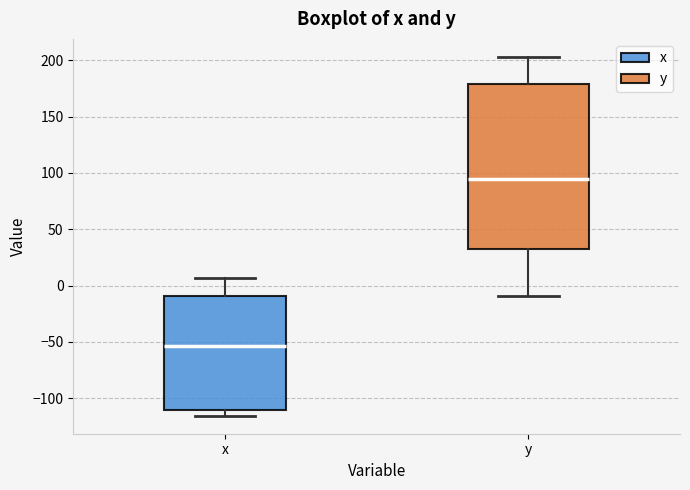

Which box is the tallest, from its lower edge to its upper edge?

y